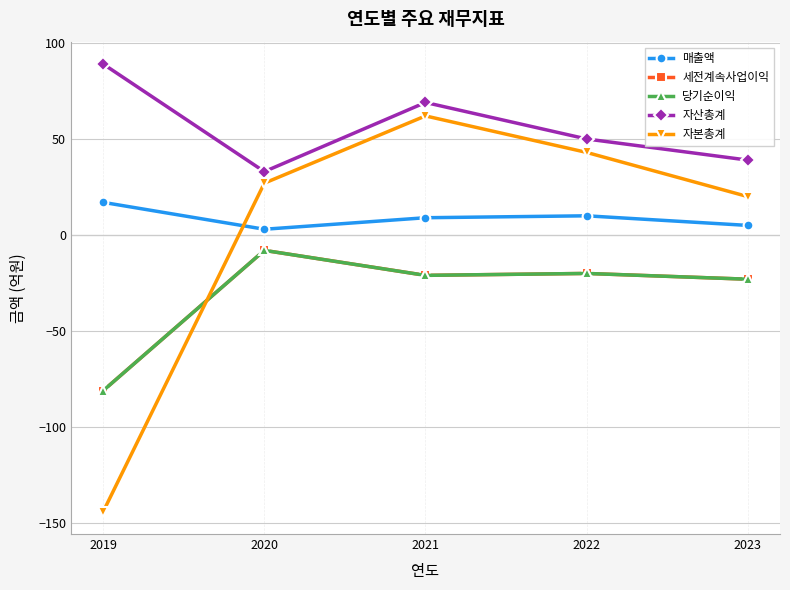

What is the difference between the maximum and minimum values in the 자본총계 series?

206